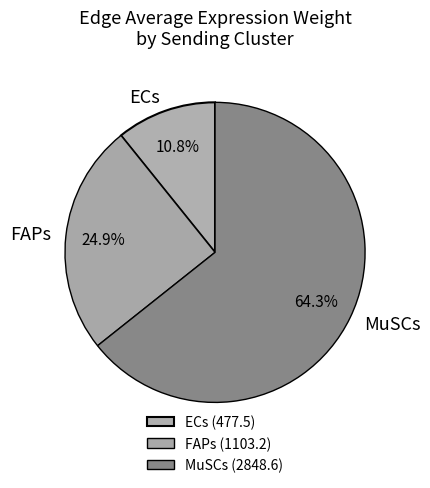

Between MuSCs and ECs, which is larger?

MuSCs